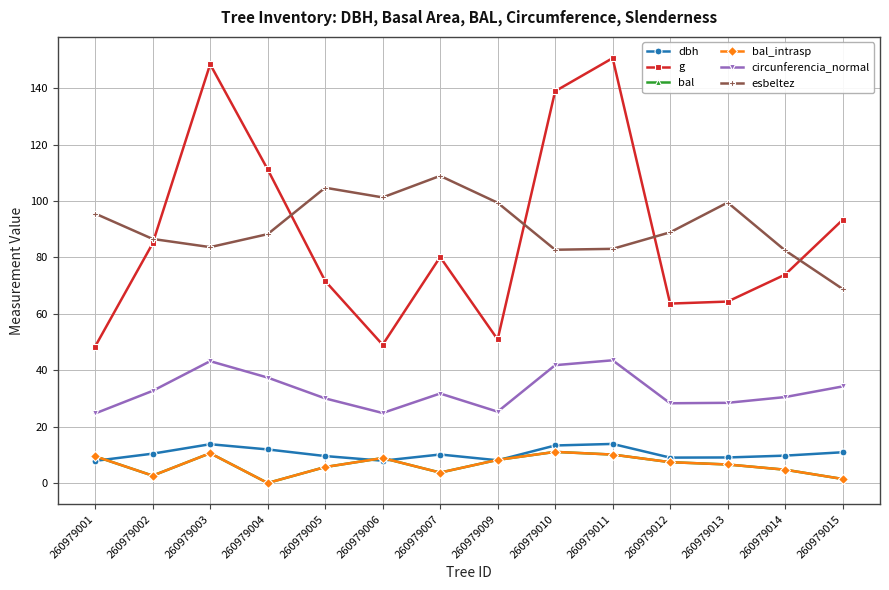

At which label is circunferencia_normal closest to 34?

260979015